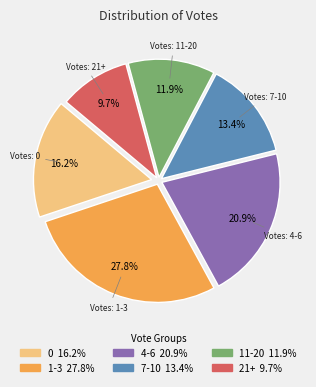

Does any single category account for the majority?

No